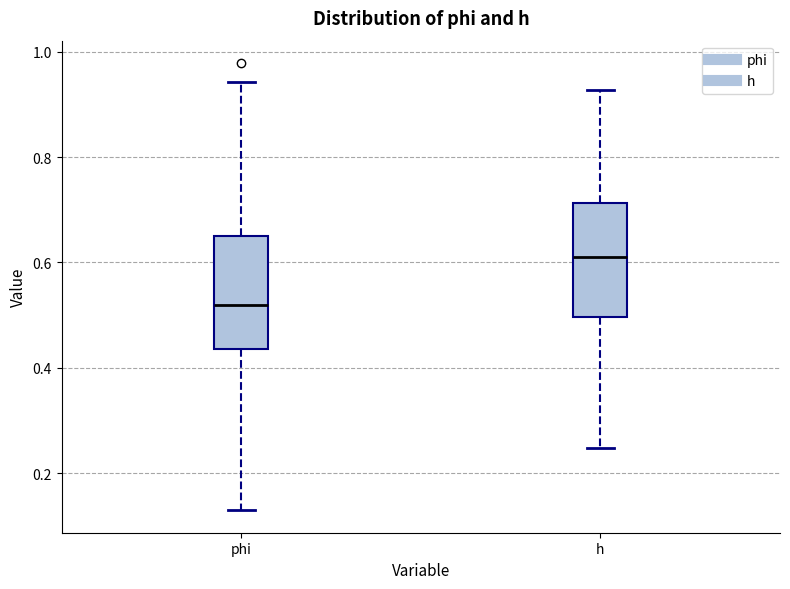

Reading left to right, transcribe this box plot: for each box, give where its median line is, the range the box spans, and where its two whiskers end, as read against the y-axis. The values are not printed on the chart, so give them approximately, as read against the axis.

phi: median 0.52, box 0.44 to 0.66, whiskers 0.12 to 0.94
h: median 0.62, box 0.50 to 0.72, whiskers 0.24 to 0.92